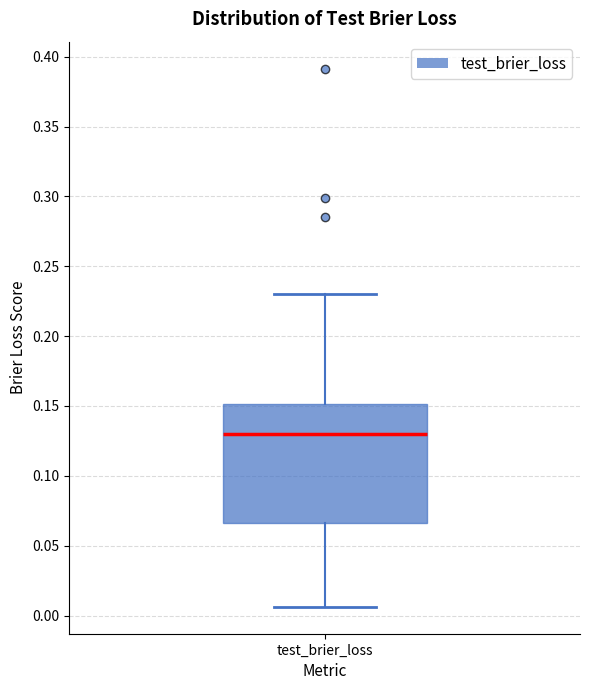

Read this box plot against the y-axis: the position of the median line, the range covered by the box, and the ends of both whiskers. The values are not printed on the chart, so give them approximately, as read against the axis.

median 0.130, box 0.065 to 0.150, whiskers 0.005 to 0.230